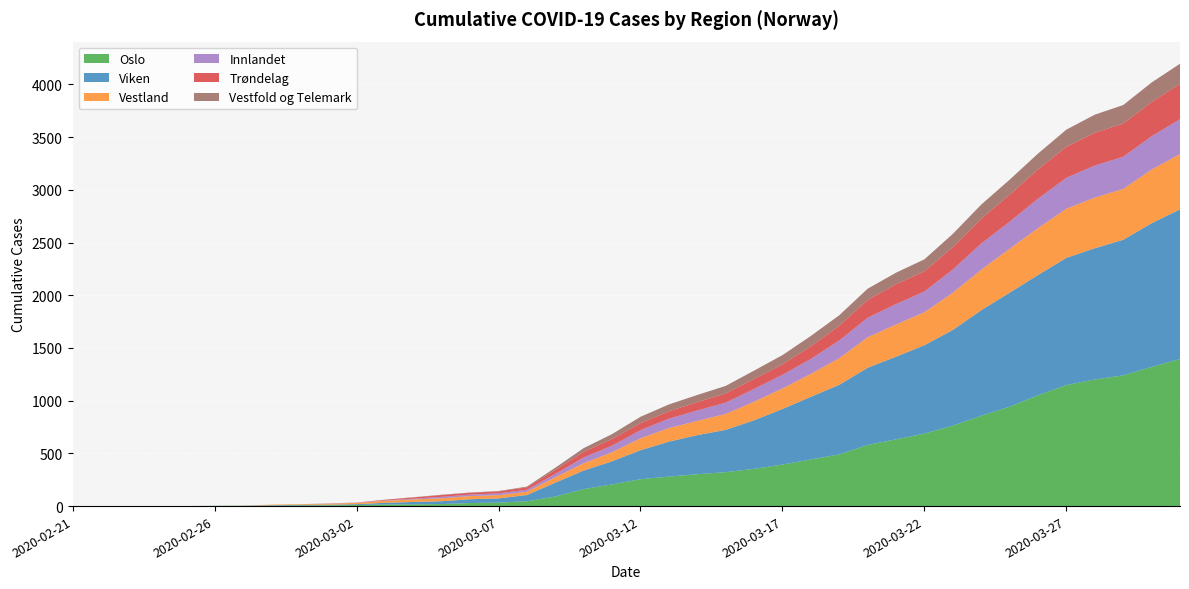

Reading left to right, what are all the values shown in this chart?

Oslo: 0	0	0	0	0	2	3	3	7	7	10	15	17	19	29	33	46	91	161	206	255	280	302	322	353	394	442	490	580	633	688	763	857	943	1051	1148	1201	1240	1320	1395
Viken: 0	0	0	0	0	1	1	5	5	6	8	16	22	27	36	40	59	131	176	219	275	331	371	401	461	527	595	660	732	784	838	908	1001	1081	1141	1207	1245	1286	1363	1419
Vestland: 0	0	0	0	0	0	1	6	6	10	13	19	24	28	30	30	31	52	70	86	113	129	135	151	176	195	217	253	289	305	313	353	384	417	444	466	480	482	509	525
Innlandet: 0	0	0	0	0	0	0	0	0	3	3	4	7	14	14	18	19	31	54	62	77	89	99	107	121	129	142	168	185	194	197	220	248	256	280	293	304	305	316	331
Trøndelag: 0	0	0	0	0	0	0	0	0	0	0	6	12	17	17	18	23	38	54	64	67	70	79	87	96	100	119	140	169	189	191	213	236	256	277	295	312	315	325	335
Vestfold og Telemark: 0	0	0	0	0	0	0	0	0	0	0	1	2	3	3	4	7	21	35	46	60	65	68	72	78	87	99	99	107	109	114	125	134	143	151	162	171	176	185	191